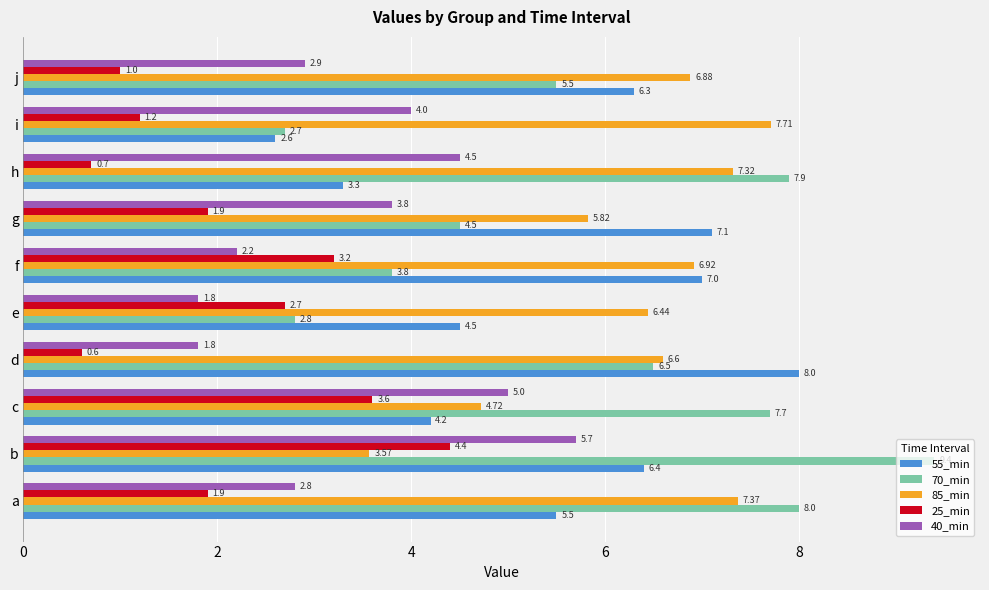

At which category does the chart reach its minimum across all series?

d